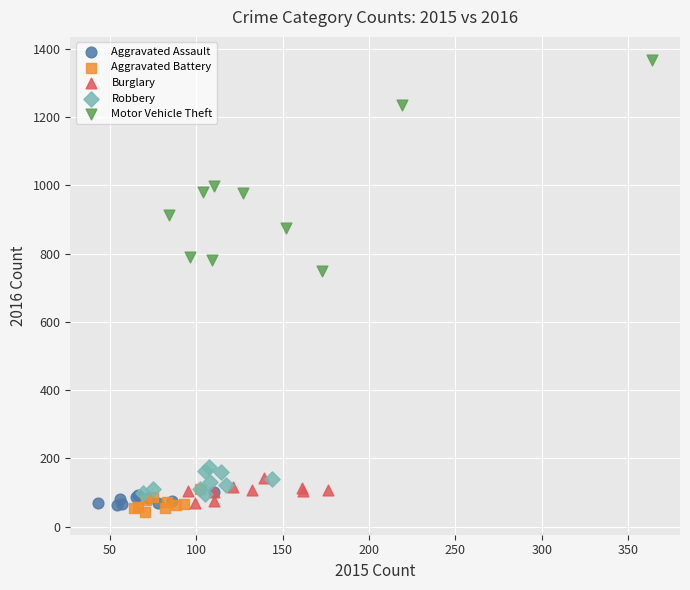

Which series contains the highest Y value?

Motor Vehicle Theft